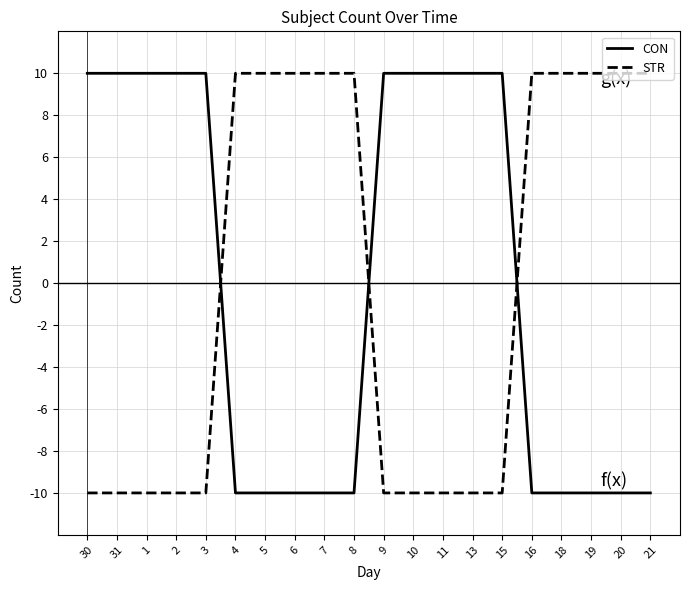

How many values in CON are below zero?

10